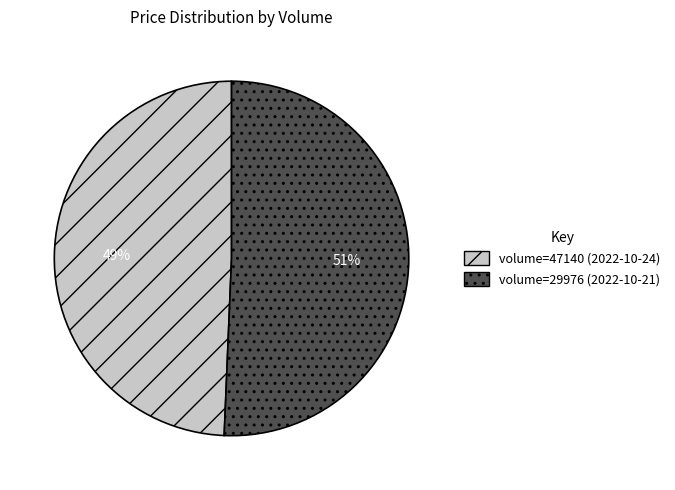

Does any single category account for the majority?

Yes